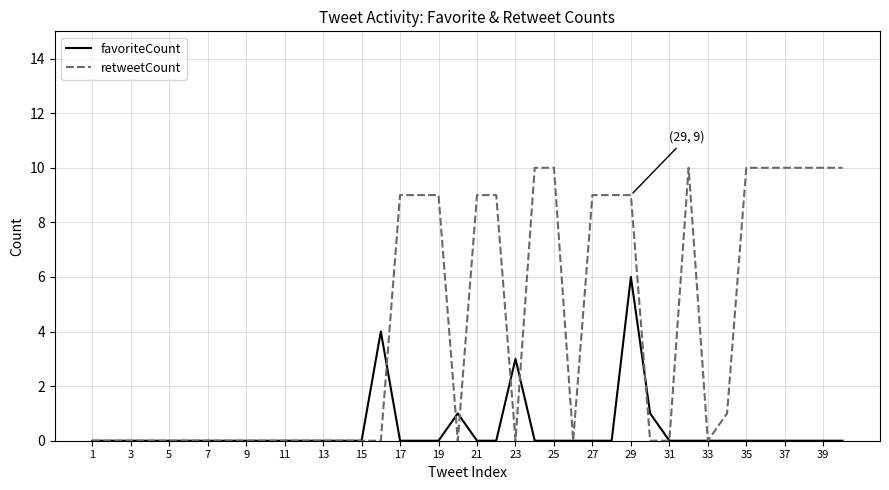

How many lines are shown in the chart?

2